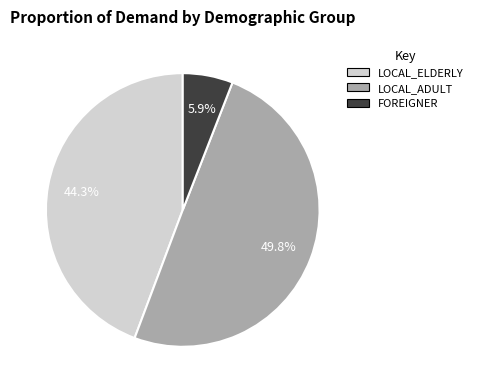

To the nearest percent, what is the difference between the largest and smallest slice percentages?

44%